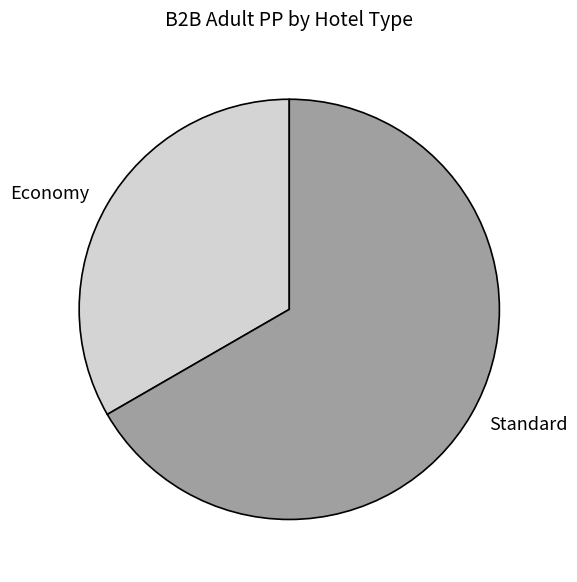

Is there a majority slice in this chart?

Yes